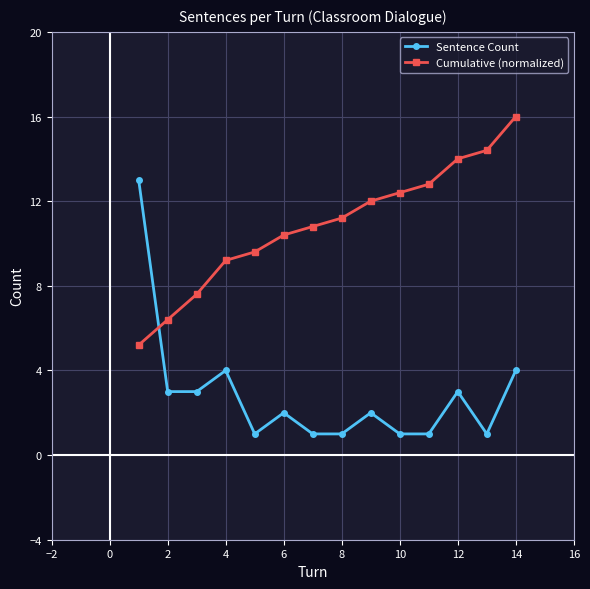

Rank the series by their average value, from highest to lowest.

Cumulative (normalized), Sentence Count